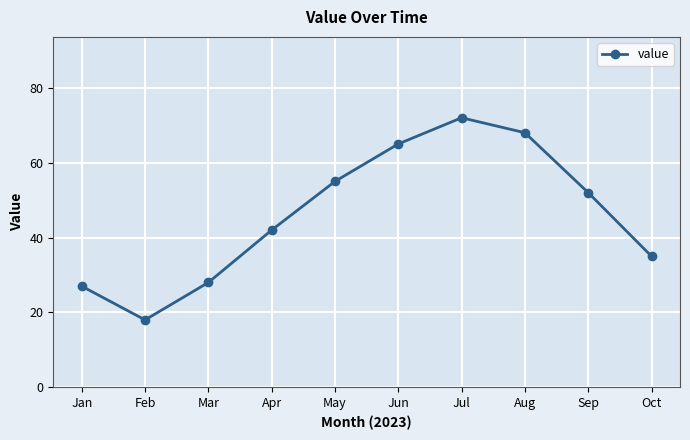

What is the maximum value shown in the chart?

72